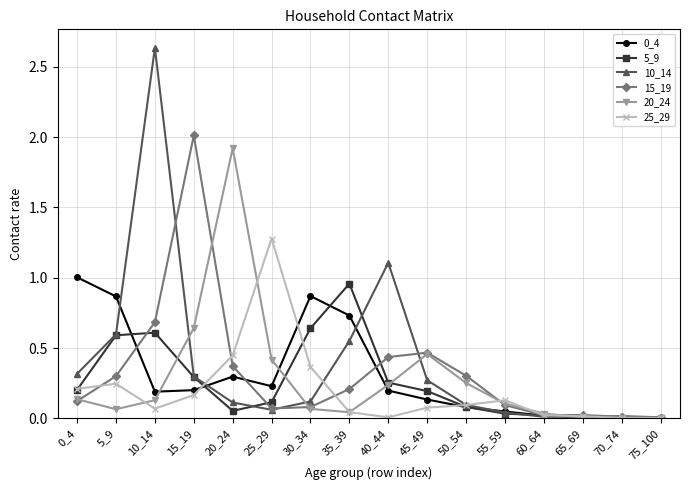

At which category is the sum across all series the highest?

10_14